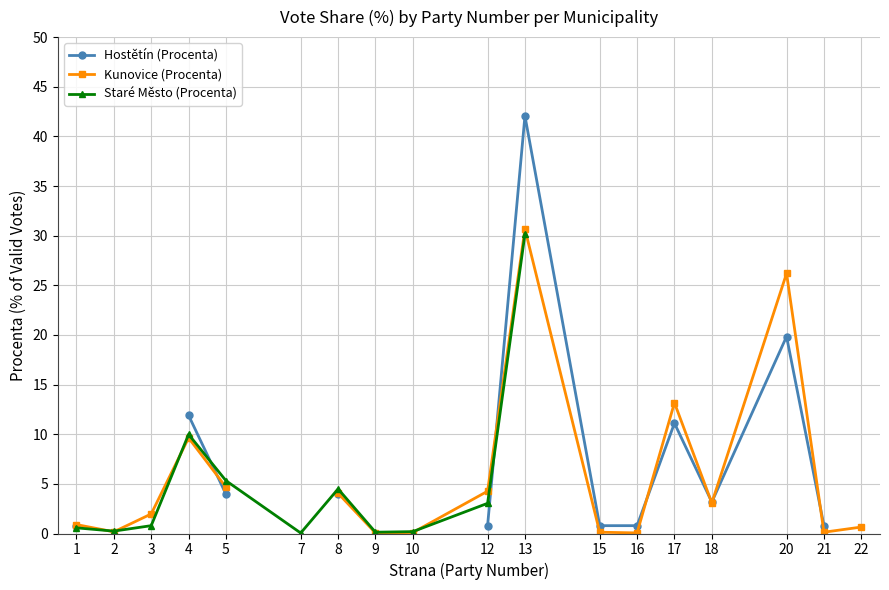

Which series ends up on top after the final intersection of Hostětín (Procenta) and Kunovice (Procenta)?

Hostětín (Procenta)